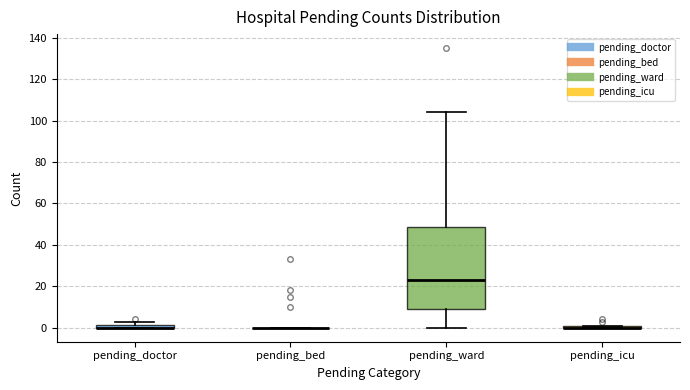

Comparing the boxes themselves (not the whiskers), which one is the tallest?

pending_ward